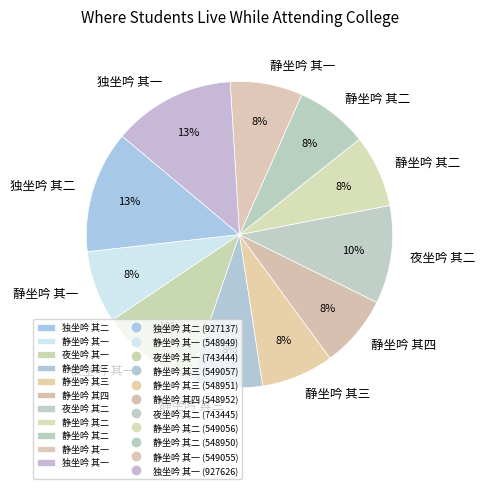

How many segments does this pie chart have?

11